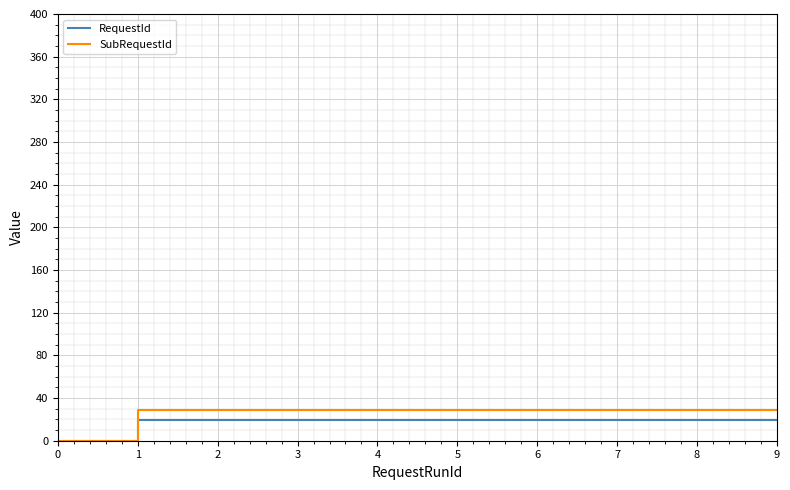

What is the value of the RequestId point at the 3rd from the left?

19